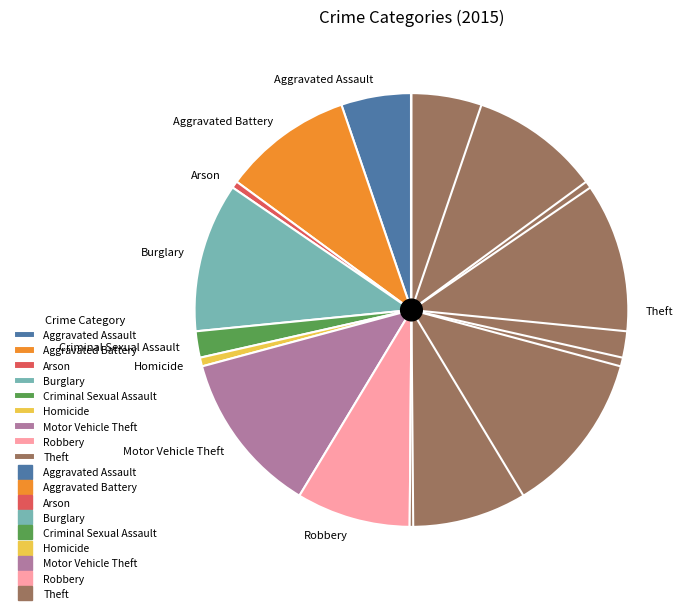

What is the largest slice in the pie chart?

Theft